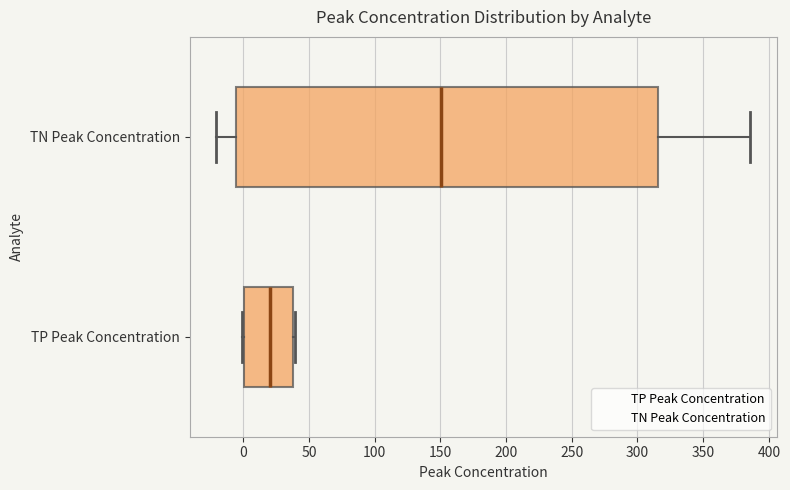

Reading bottom to top, transcribe this box plot: for each box, give where its median line is, the range the box spans, and where its two whiskers end, as read against the x-axis. The values are not printed on the chart, so give them approximately, as read against the axis.

TP Peak Concentration: median 20, box 0 to 40, whiskers 0 (just left of the box's left edge) to 40 (just right of the box's right edge)
TN Peak Concentration: median 150, box -5 to 315, whiskers -20 to 385